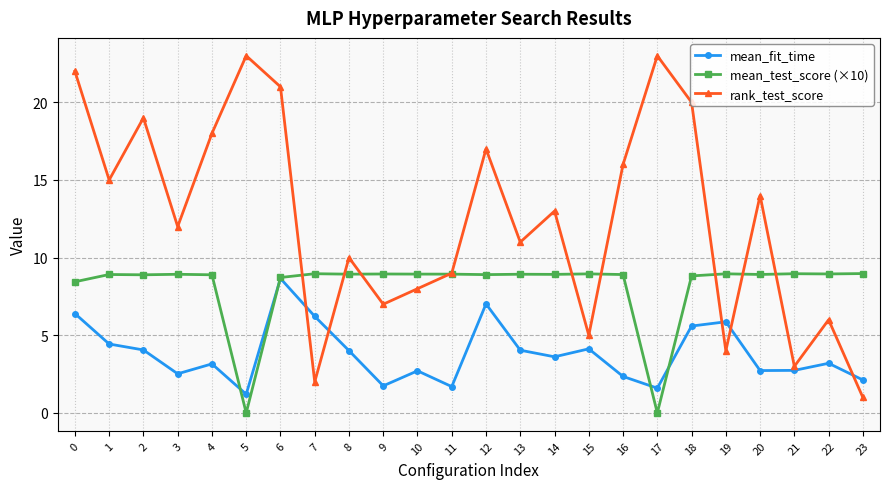

What is the greatest value displayed?

23.0